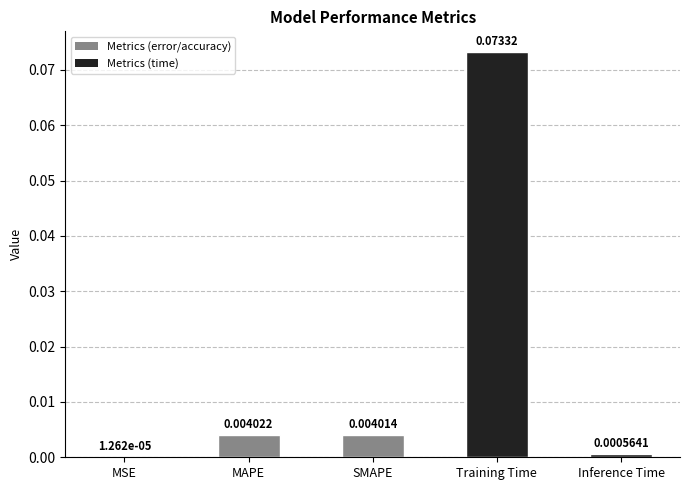

Which has a higher value, Inference Time or SMAPE?

SMAPE